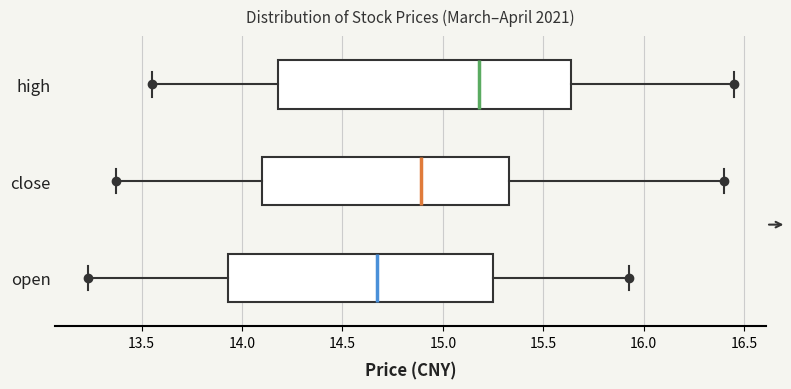

Reading bottom to top, transcribe this box plot: for each box, give where its median line is, the range the box spans, and where its two whiskers end, as read against the x-axis. The values are not printed on the chart, so give them approximately, as read against the axis.

open: median 14.65, box 13.95 to 15.25, whiskers 13.25 to 15.95
close: median 14.90, box 14.10 to 15.35, whiskers 13.35 to 16.40
high: median 15.20, box 14.20 to 15.65, whiskers 13.55 to 16.45